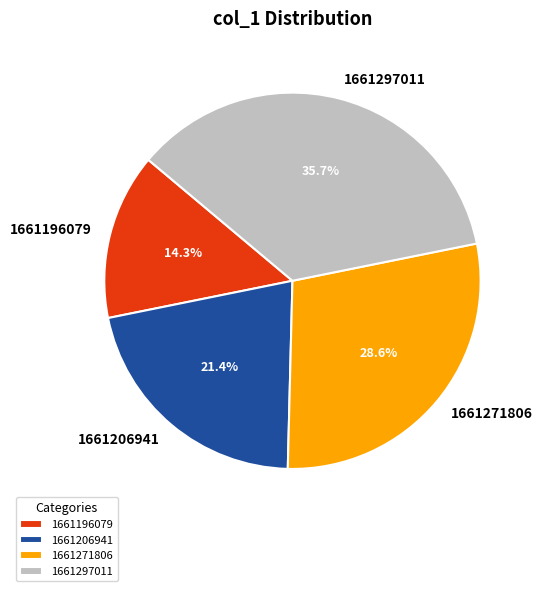

Is there any slice that represents more than half of the pie?

No